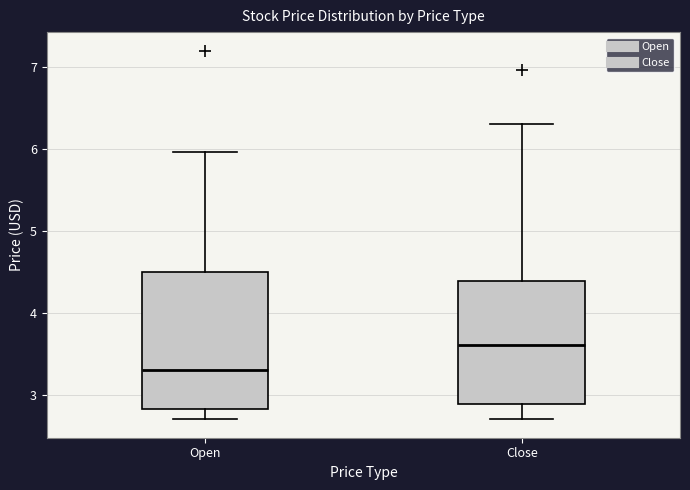

Which box's median line is the lowest?

Open